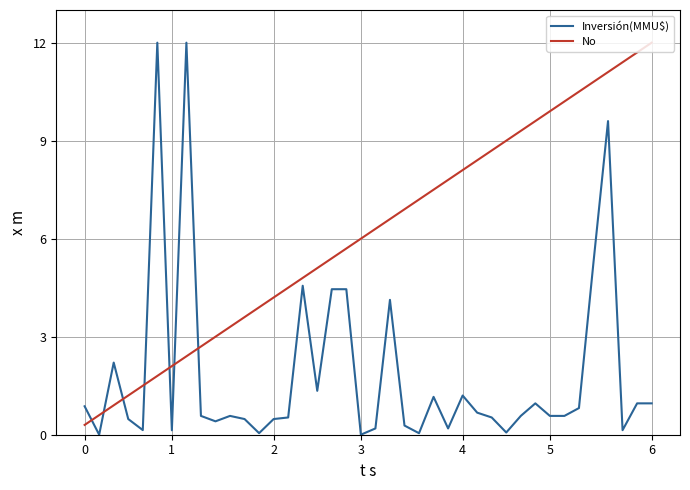

What is the maximum value for No?

12.0